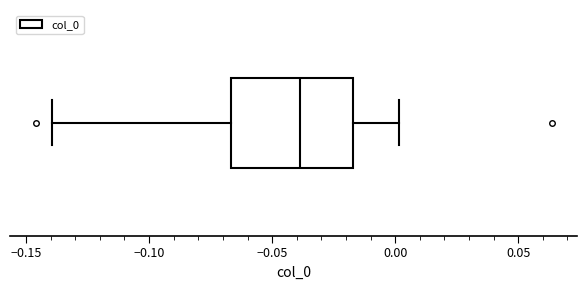

Read this box plot against the x-axis: the position of the median line, the range covered by the box, and the ends of both whiskers. The values are not printed on the chart, so give them approximately, as read against the axis.

median -0.040, box -0.065 to -0.015, whiskers -0.140 to 0.000